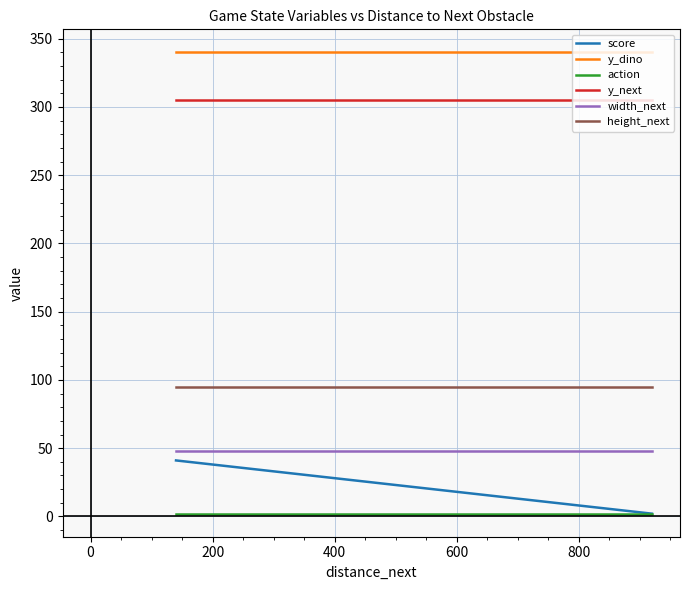

What are all the series names shown in the legend?

score, y_dino, action, y_next, width_next, height_next